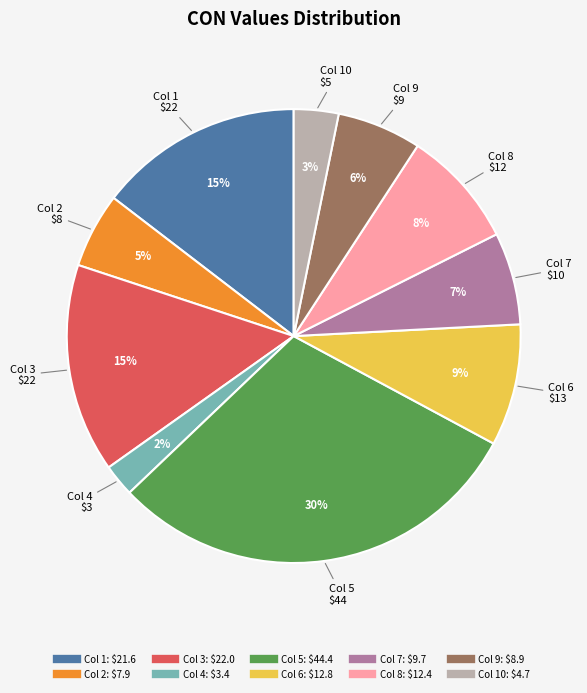

To the nearest percent, what is the average slice percentage?

10%